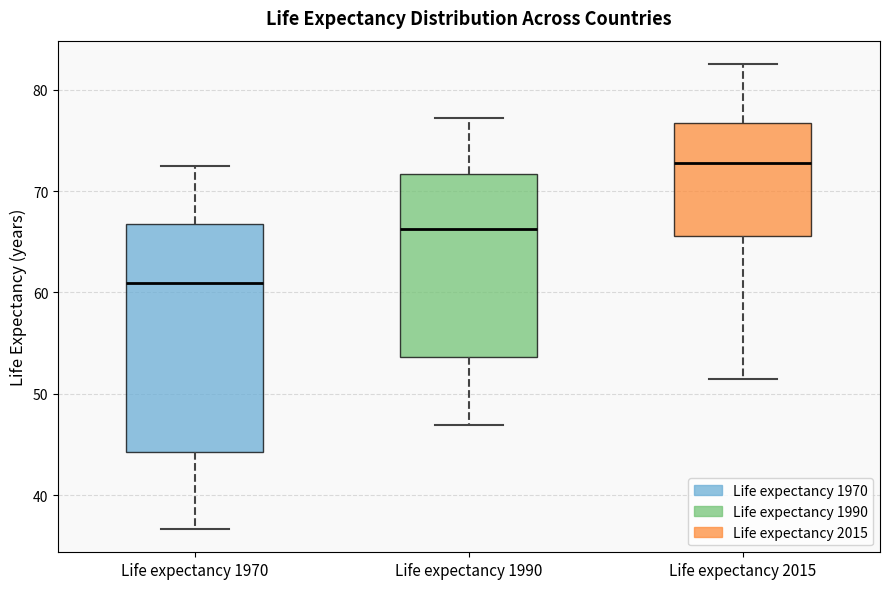

Which box has the lowest median line?

Life expectancy 1970